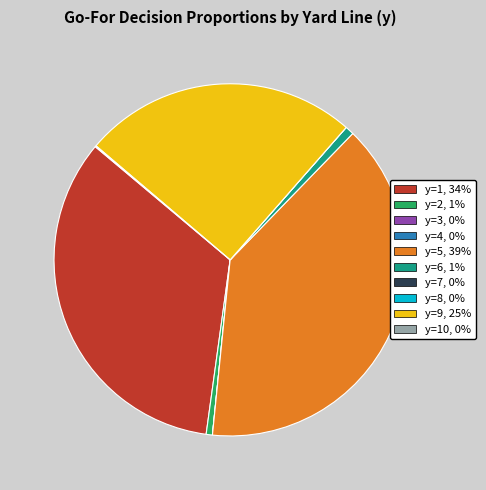

Is there a majority slice in this chart?

No